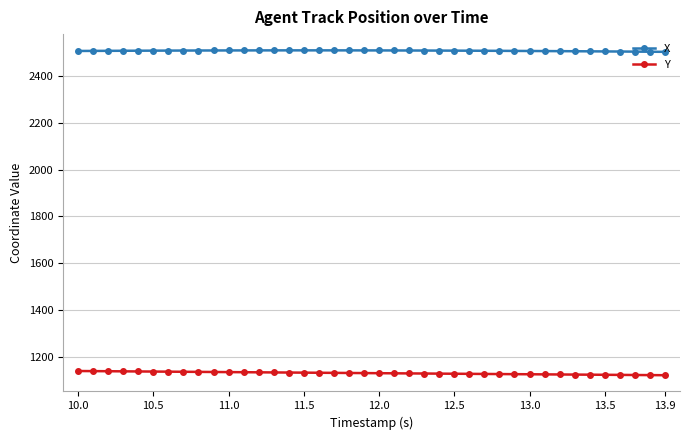

What is the value of the Y point at the 8th from the left?

1134.7